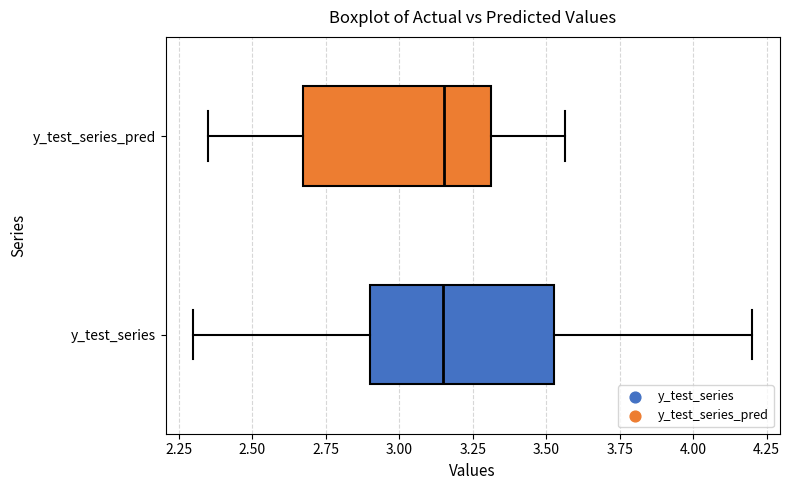

Where does the right whisker of the box for y_test_series_pred end on the x-axis? The values are not printed on the chart, so give them approximately, as read against the axis.

3.55